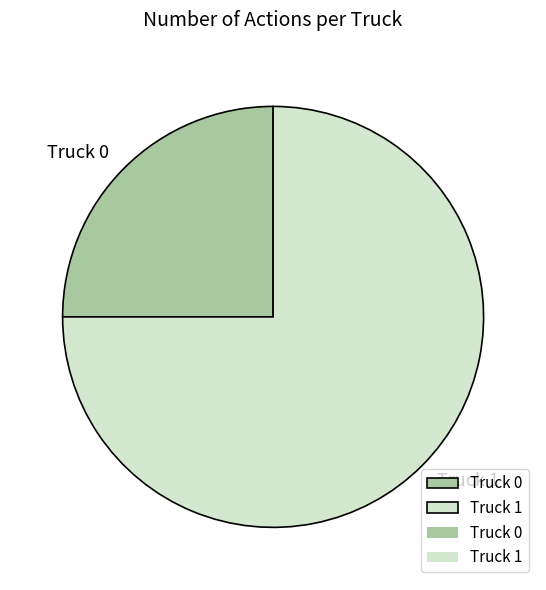

What is the majority slice?

Truck 1